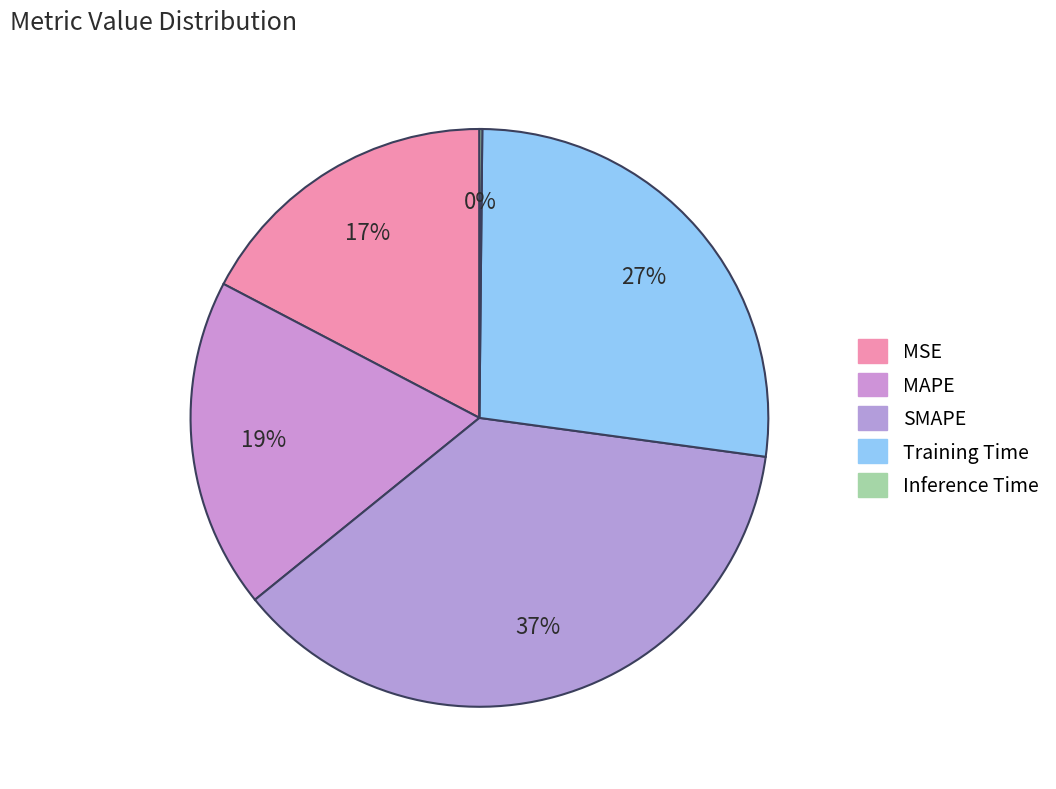

Do Inference Time and MAPE together represent more than half of the pie?

No